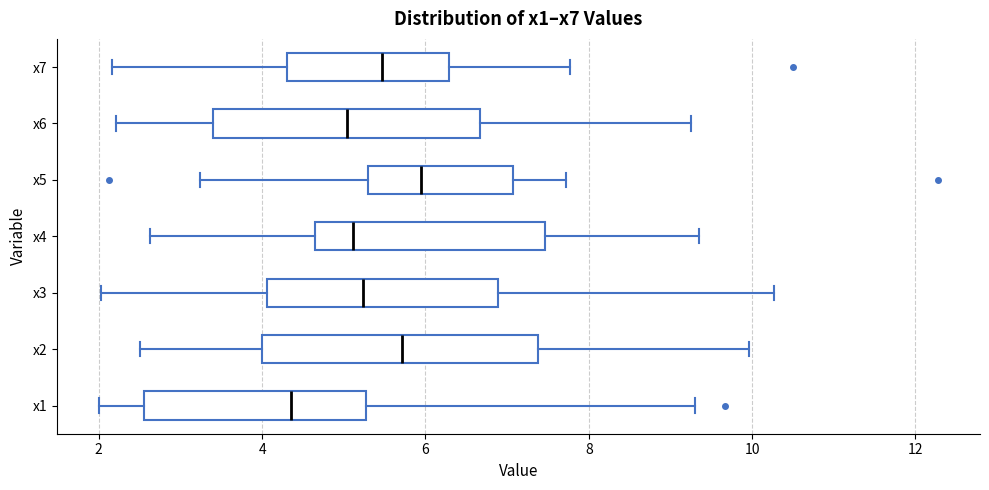

Which box's median line is the furthest to the right?

x5